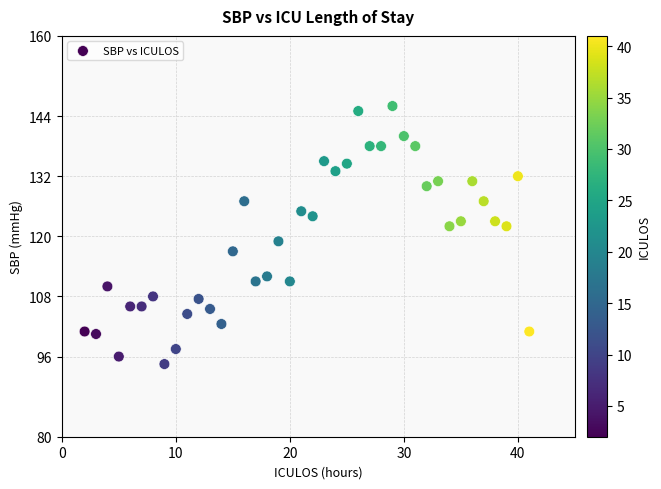

What Y value in the scatter plot is closest to 120?

119.0